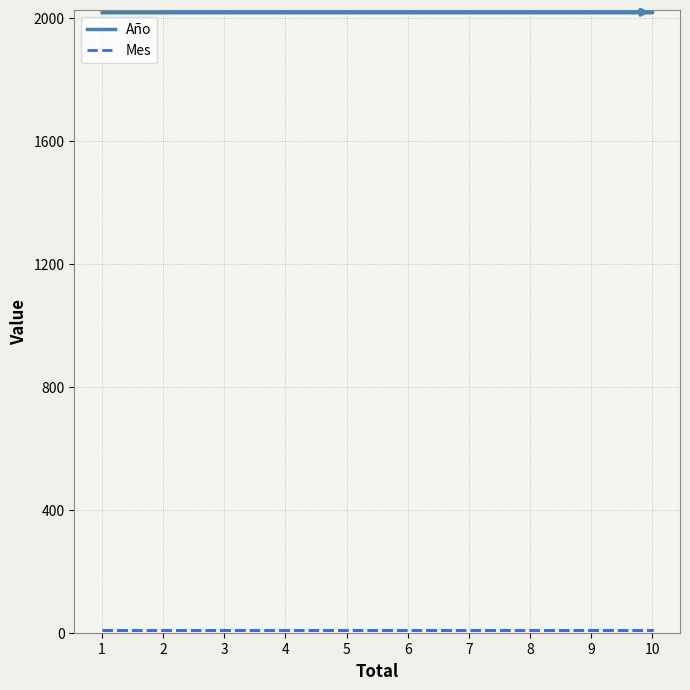

True or false: Año and Mes cross at least once.

False